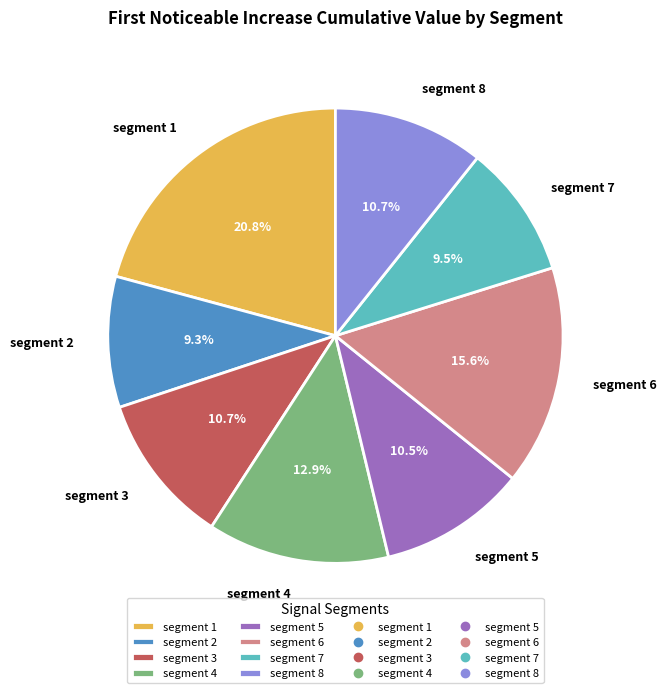

Between segment 3 and segment 1, which is larger?

segment 1